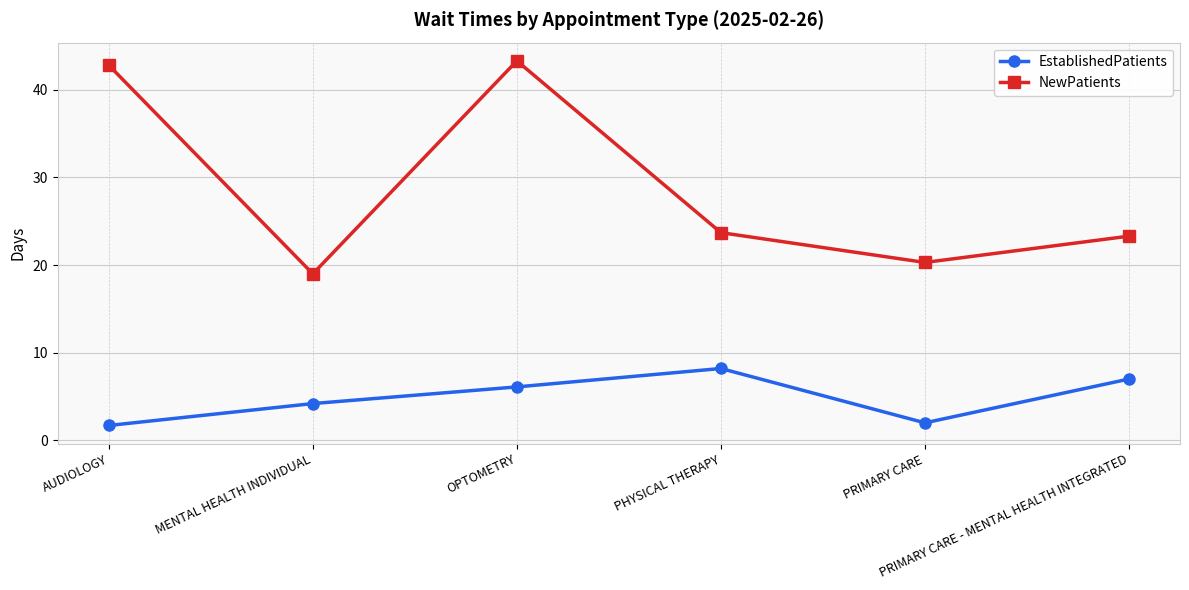

Rank the series by their maximum value, from lowest to highest.

EstablishedPatients, NewPatients